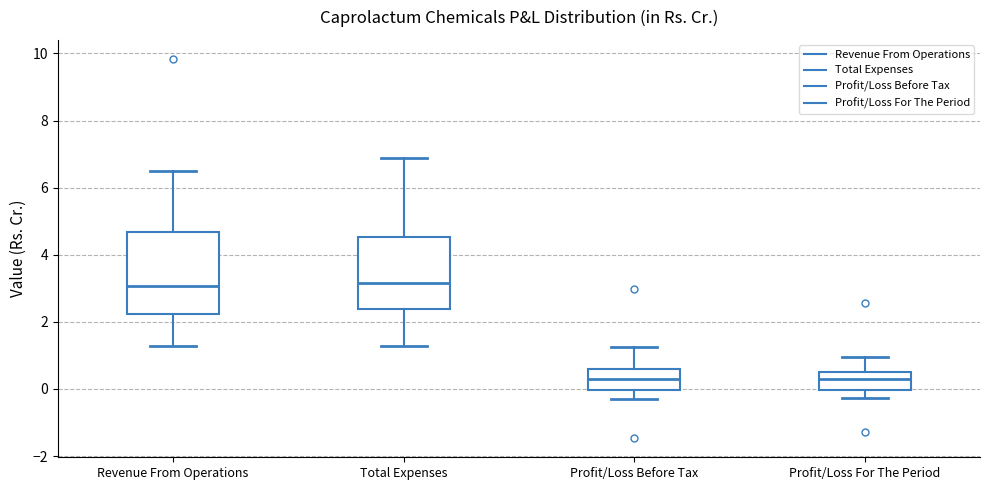

Where is the upper edge of the box for Total Expenses on the y-axis? The values are not printed on the chart, so give them approximately, as read against the axis.

4.6